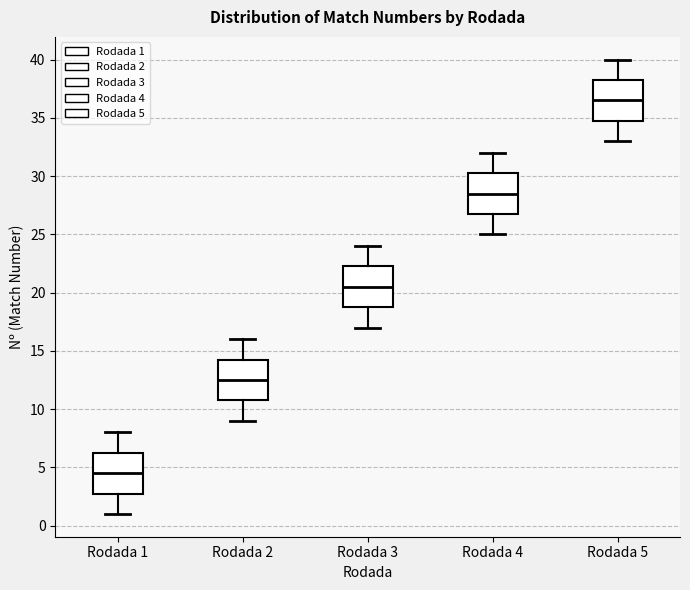

Reading left to right, transcribe this box plot: for each box, give where its median line is, the range the box spans, and where its two whiskers end, as read against the y-axis. The values are not printed on the chart, so give them approximately, as read against the axis.

Rodada 1: median 4.5, box 3.0 to 6.5, whiskers 1.0 to 8.0
Rodada 2: median 12.5, box 11.0 to 14.5, whiskers 9.0 to 16.0
Rodada 3: median 20.5, box 19.0 to 22.5, whiskers 17.0 to 24.0
Rodada 4: median 28.5, box 27.0 to 30.5, whiskers 25.0 to 32.0
Rodada 5: median 36.5, box 35.0 to 38.5, whiskers 33.0 to 40.0